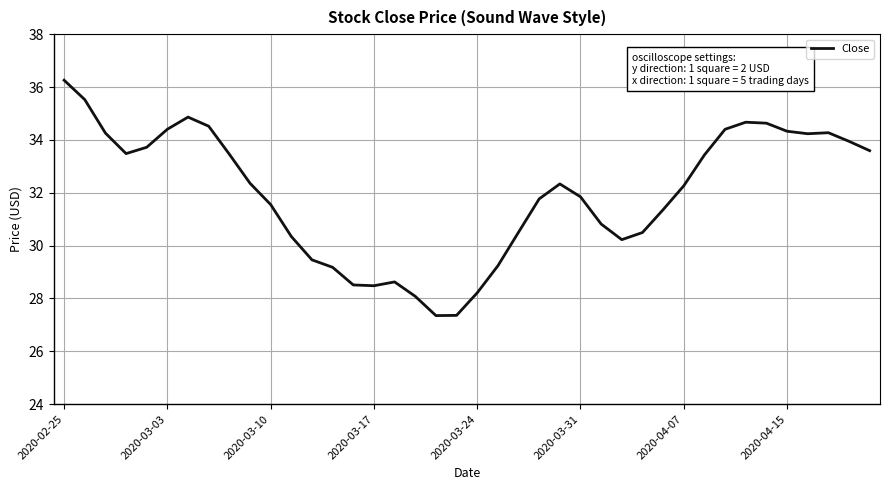

What is the minimum value shown in the chart?

27.4